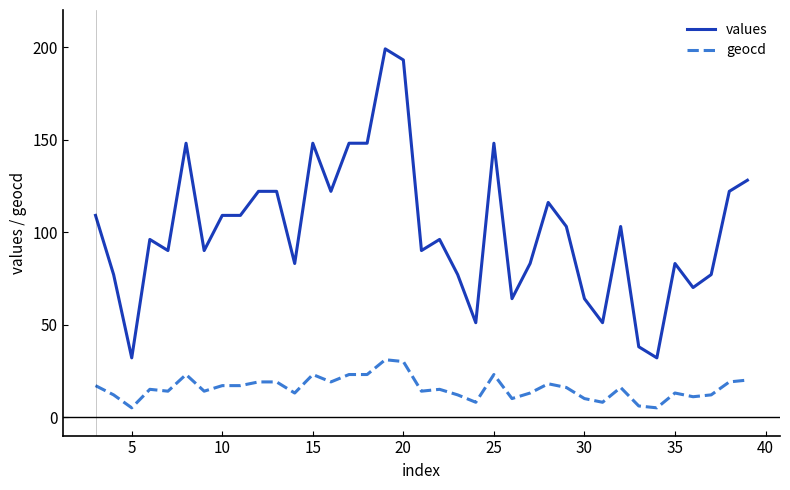

True or false: geocd and values cross at least once.

False